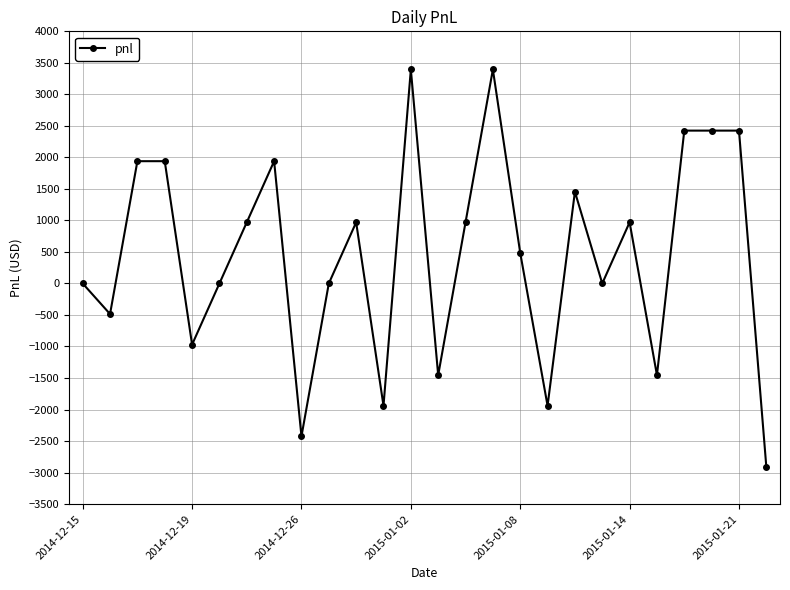

What is the value of the 2nd point from the left?

-485